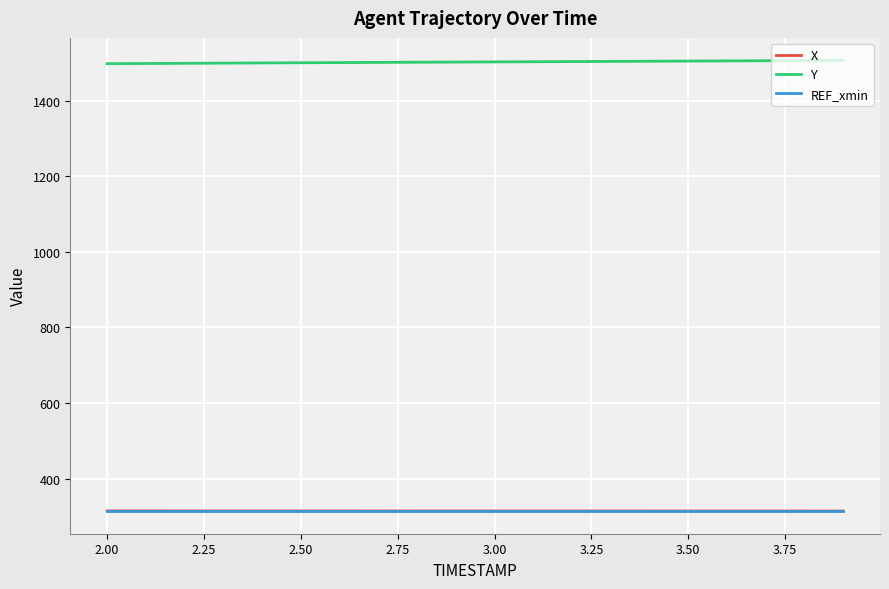

True or false: REF_xmin and Y intersect in this chart.

False